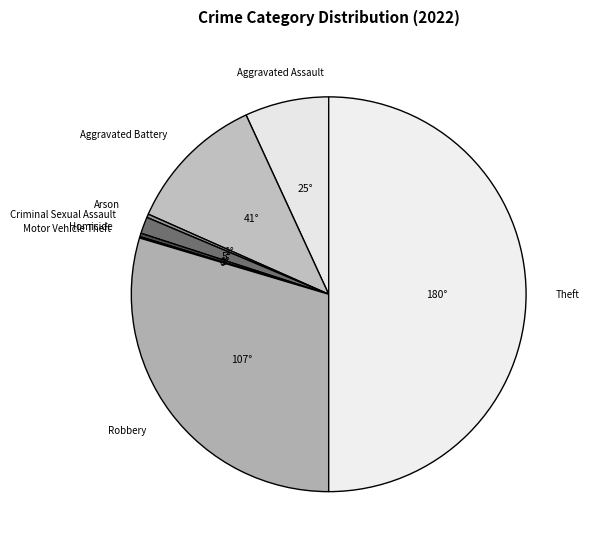

True or false: Criminal Sexual Assault accounts for 7% of the total.

False